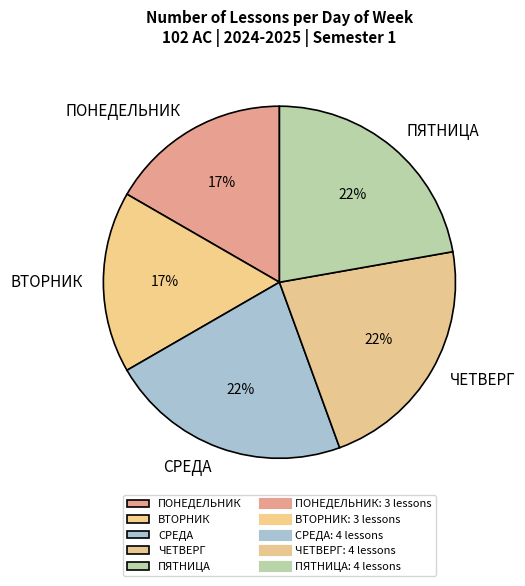

What is the ratio of the value at ЧЕТВЕРГ to the value at ПЯТНИЦА?

1.0